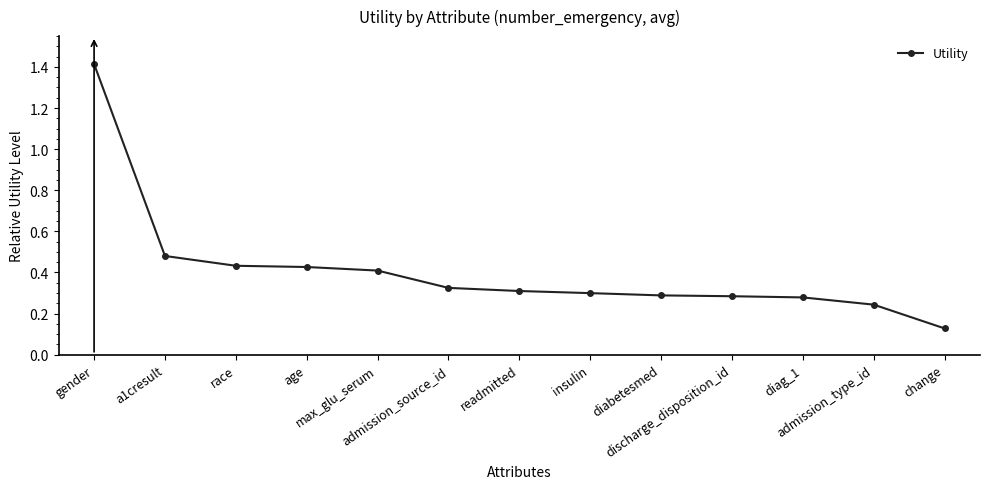

What is the greatest value displayed?

1.4